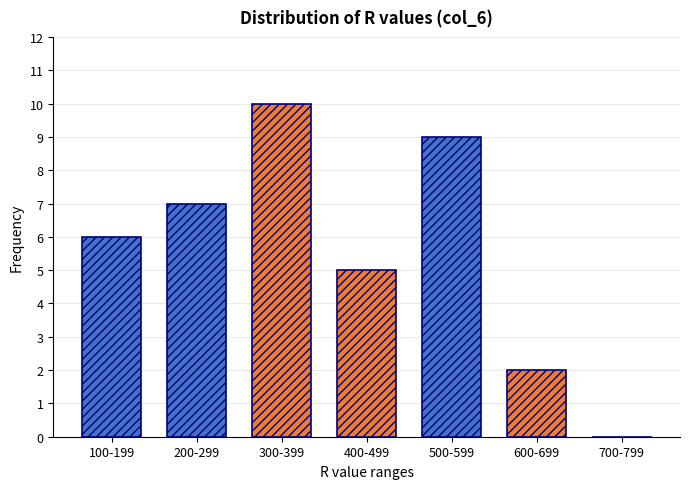

Reading right to left, what are all the values shown in this chart?

700-799=0	600-699=2	500-599=9	400-499=5	300-399=10	200-299=7	100-199=6